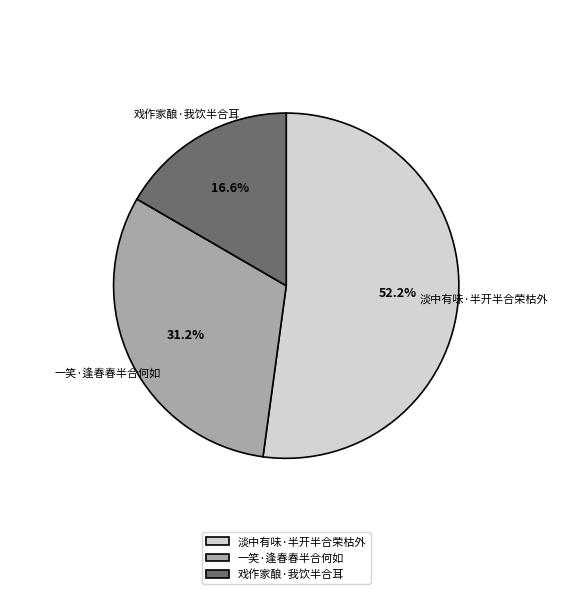

Count the number of slices in the pie.

3